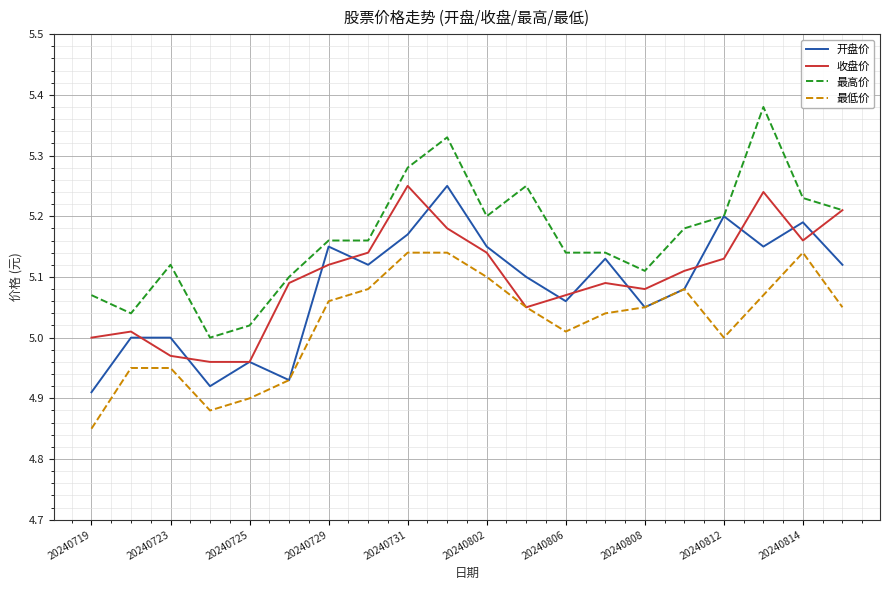

True or false: 最高价 and 最低价 intersect in this chart.

False